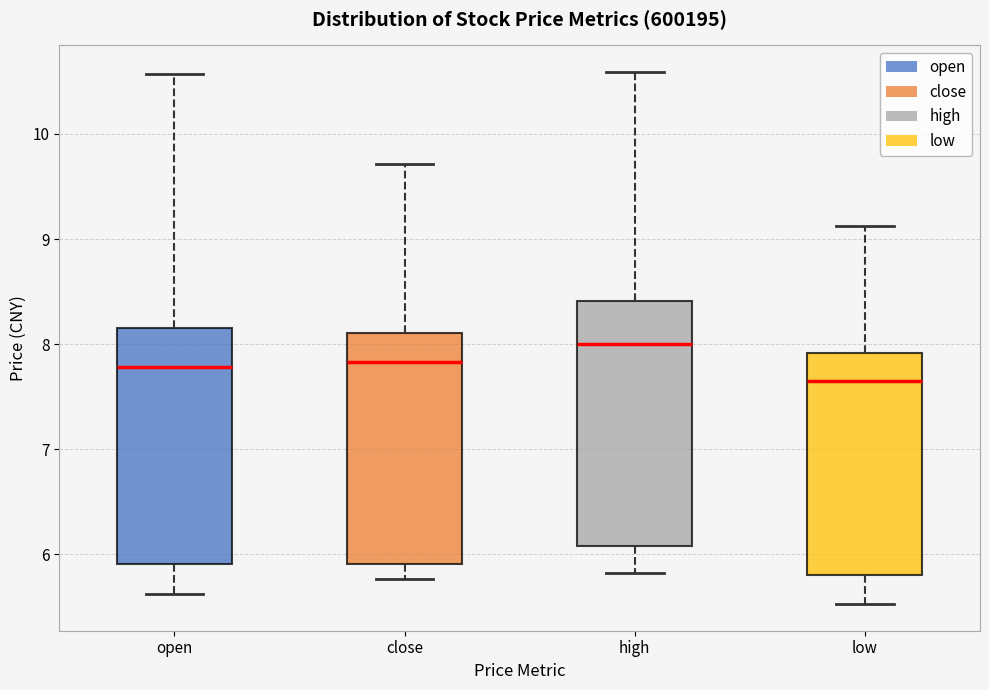

Reading left to right, read every box against the y-axis: the position of its median line, the range the box covers, and the ends of its whiskers. The values are not printed on the chart, so give them approximately, as read against the axis.

open: median 7.8, box 5.9 to 8.2, whiskers 5.6 to 10.6
close: median 7.8, box 5.9 to 8.1, whiskers 5.8 to 9.7
high: median 8.0, box 6.1 to 8.4, whiskers 5.8 to 10.6
low: median 7.7, box 5.8 to 7.9, whiskers 5.5 to 9.1